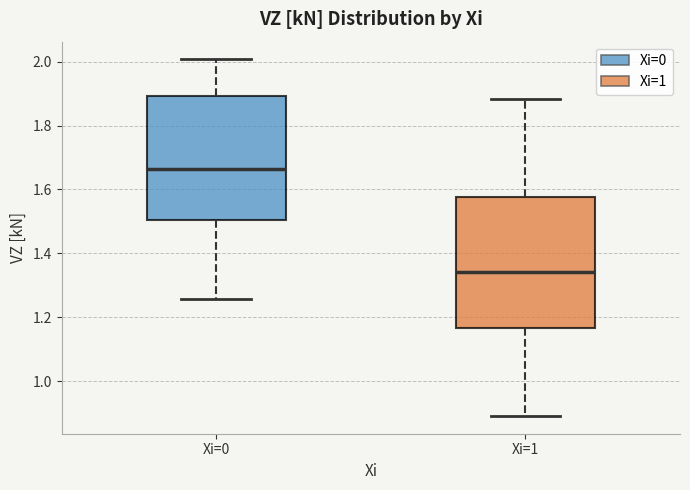

Reading left to right, read every box against the y-axis: the position of its median line, the range the box covers, and the ends of its whiskers. The values are not printed on the chart, so give them approximately, as read against the axis.

Xi=0: median 1.66, box 1.50 to 1.90, whiskers 1.26 to 2.00
Xi=1: median 1.34, box 1.16 to 1.58, whiskers 0.90 to 1.88